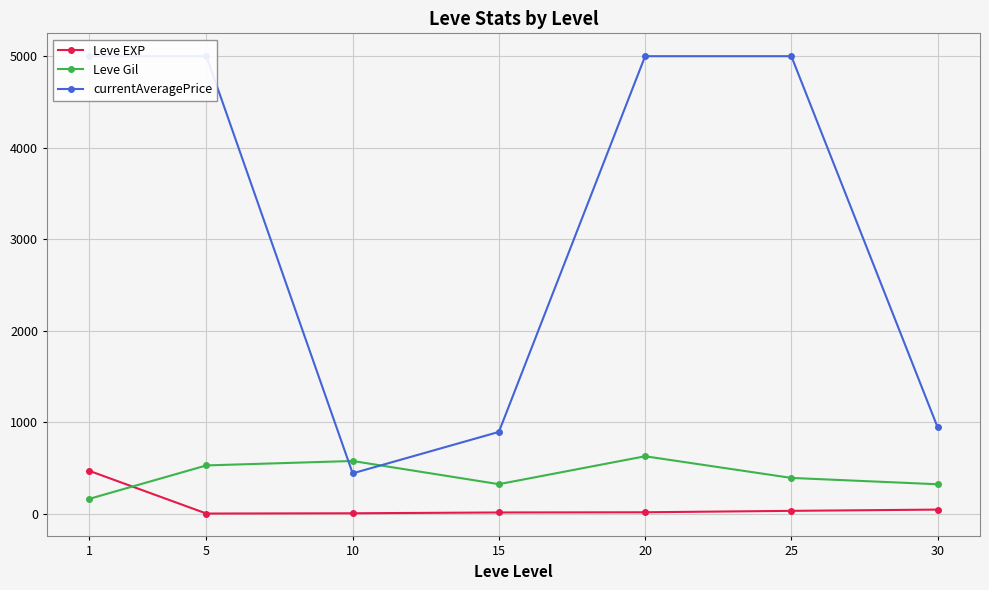

What is the difference between the highest and lowest values at 15?

880.3